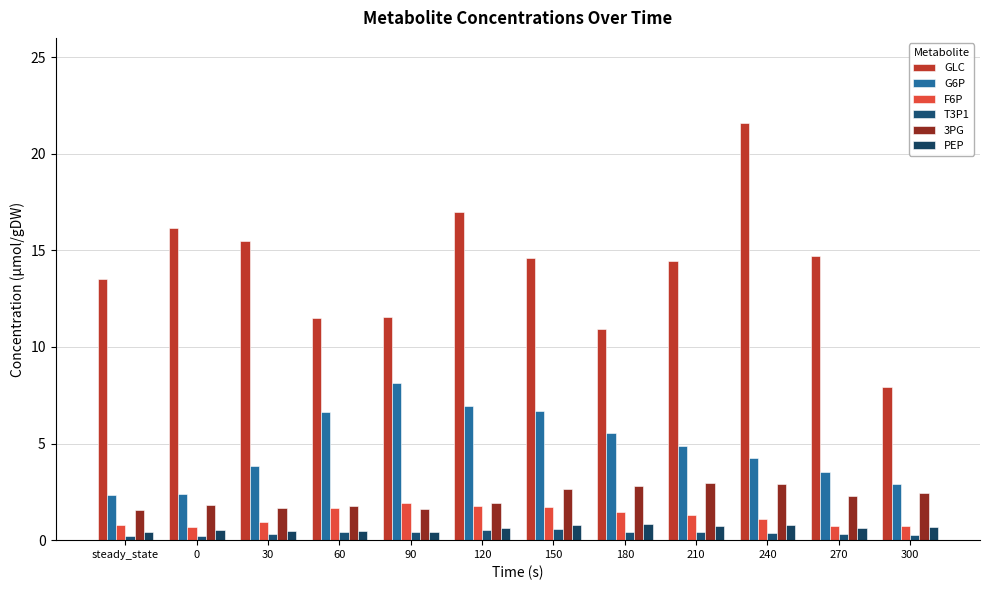

Which has a higher value, 210 or 240?

240